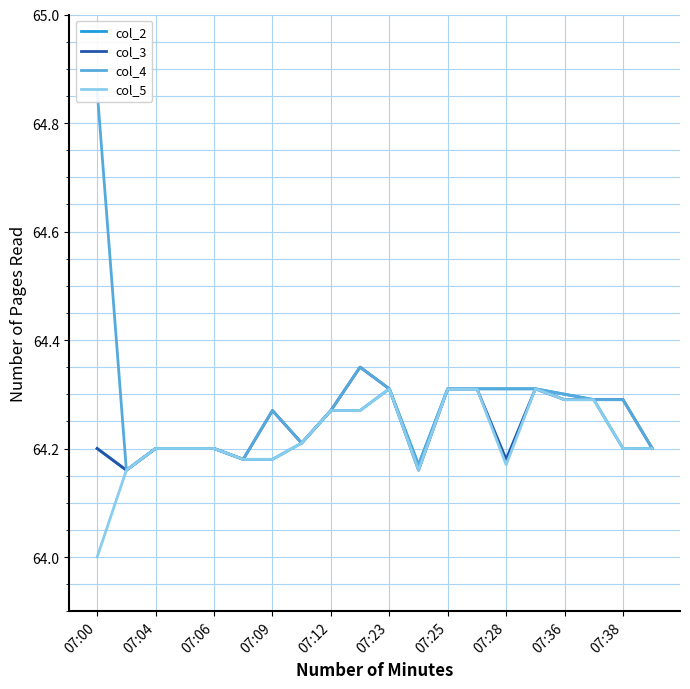

Which series has the largest total across all categories?

col_4